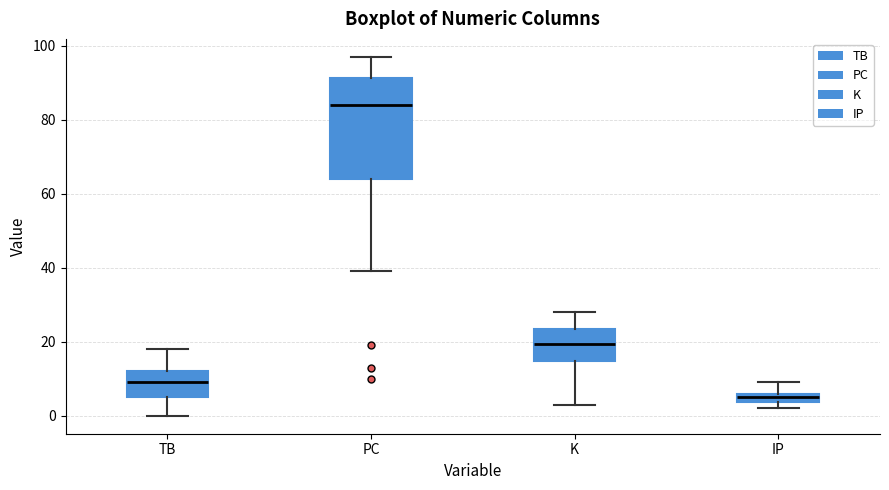

Which box has the highest median line?

PC